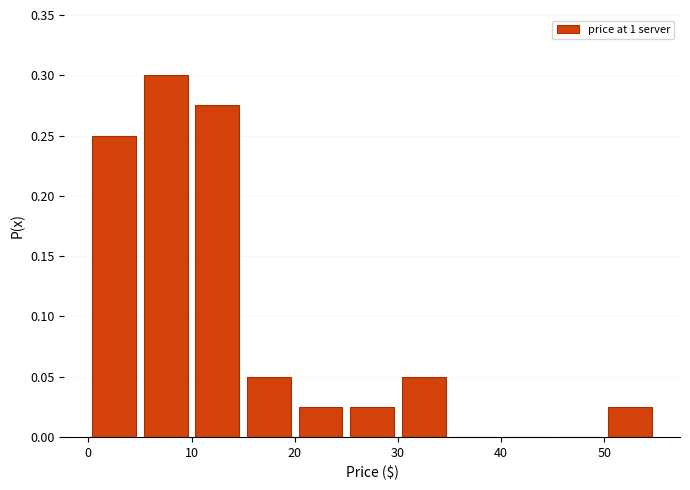

Reading left to right, transcribe this chart: for each bar, give the range it covers on the x-axis and its height. The values are not printed on the chart, so give them approximately, as read against the axis.

0 to 5: 0.250
5 to 10: 0.300
10 to 15: 0.275
15 to 20: 0.050
20 to 25: 0.025
25 to 30: 0.025
30 to 35: 0.050
35 to 40: 0
40 to 45: 0
45 to 50: 0
50 to 55: 0.025